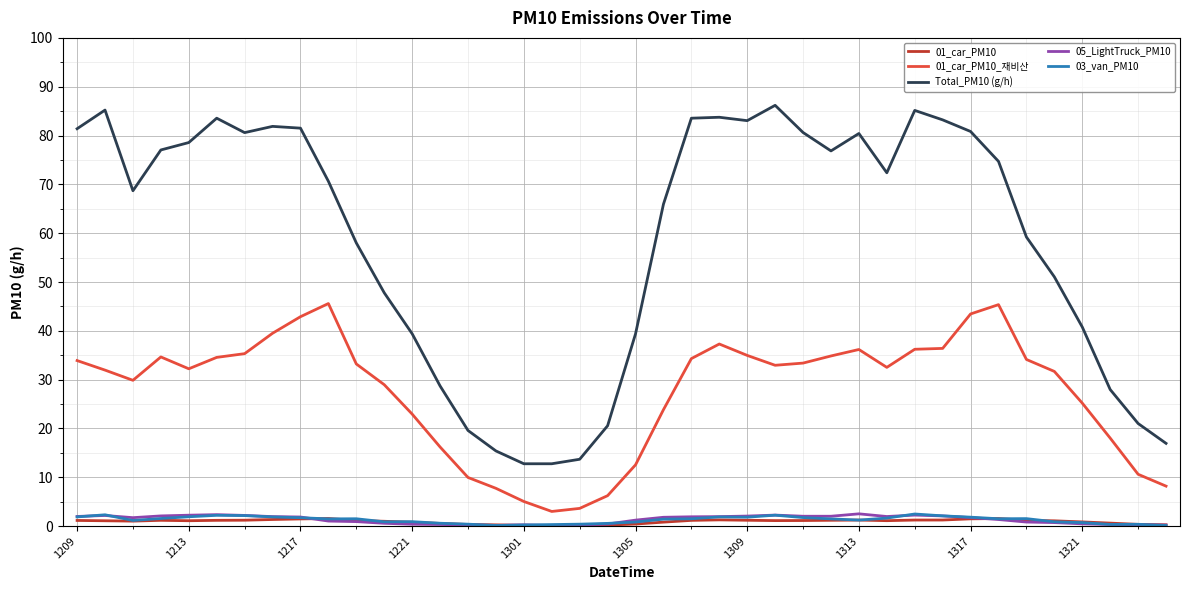

What is the maximum value for Total_PM10 (g/h)?

86.2